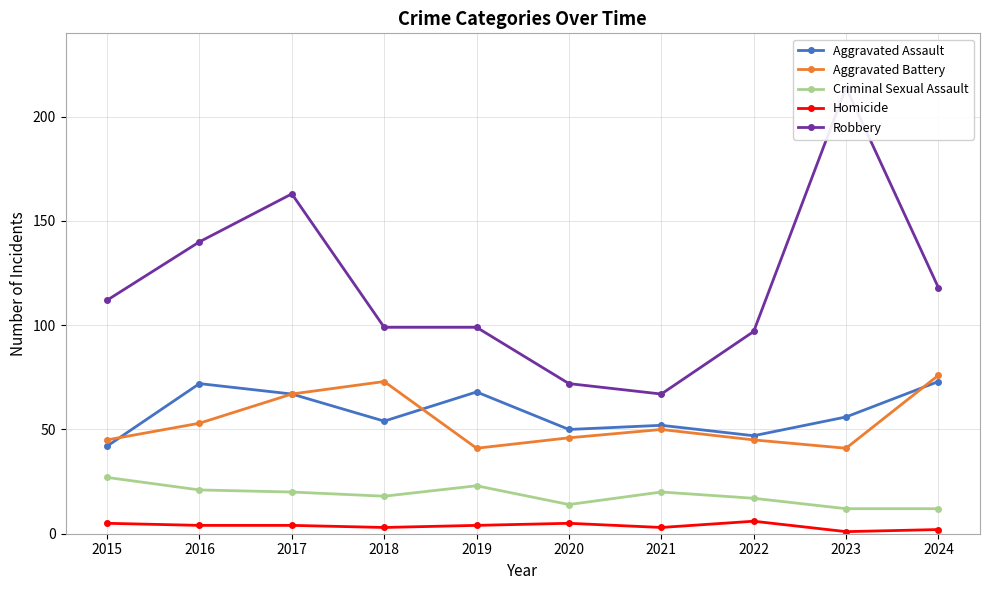

True or false: Robbery and Homicide cross at least once.

False